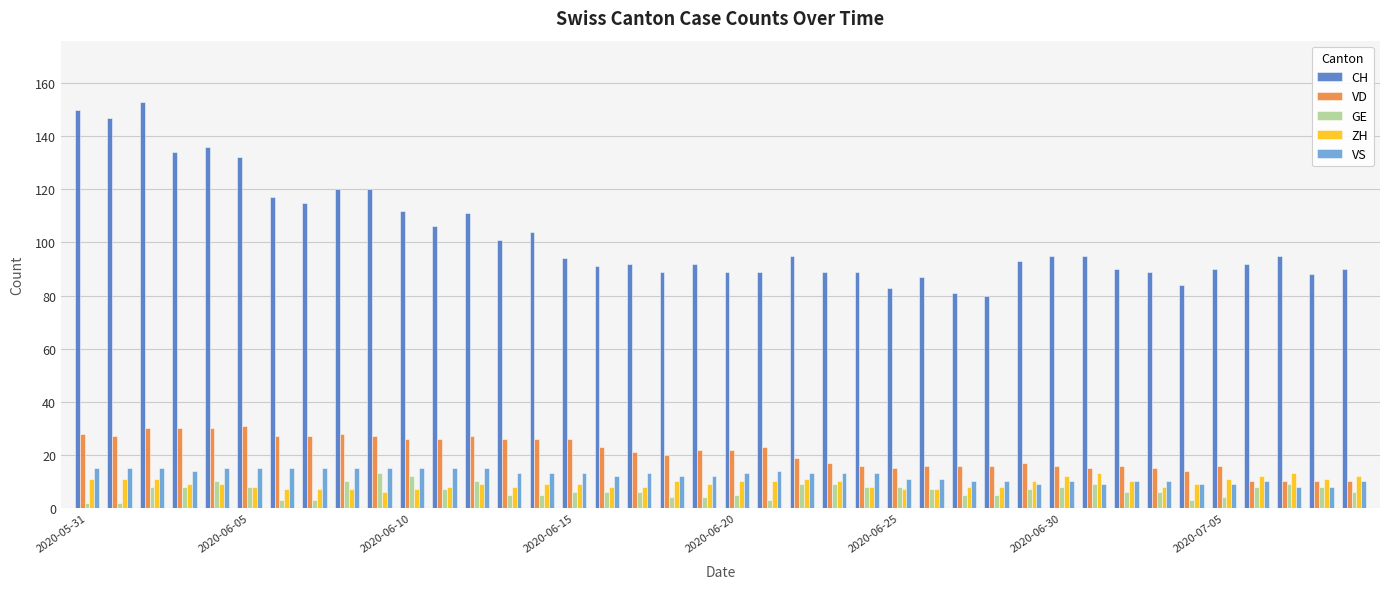

Which series has the largest total across all categories?

CH